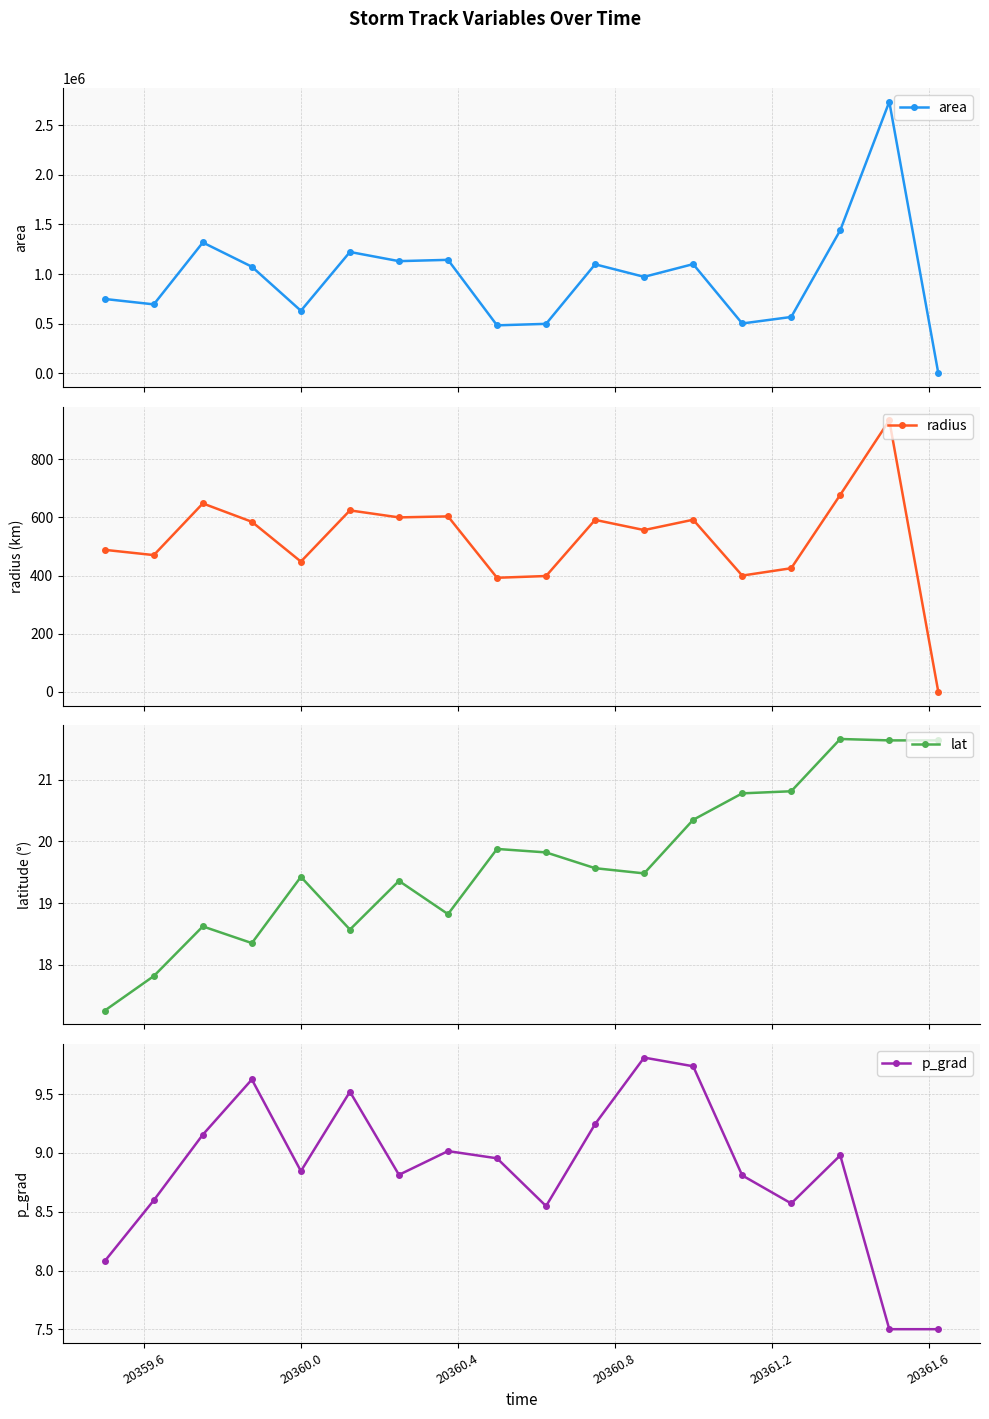

What is the minimum value for lat?

17.3